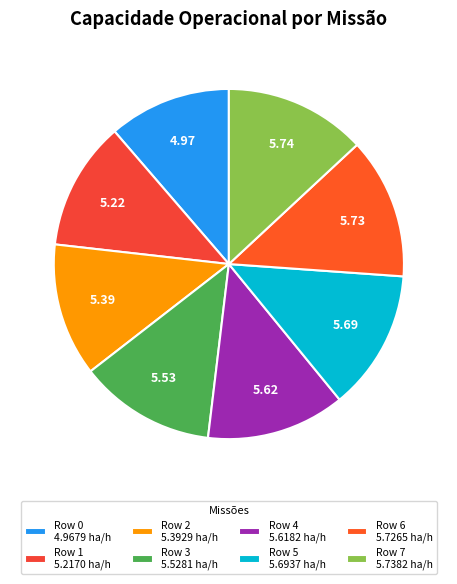

Which slice is the smallest?

Row 0